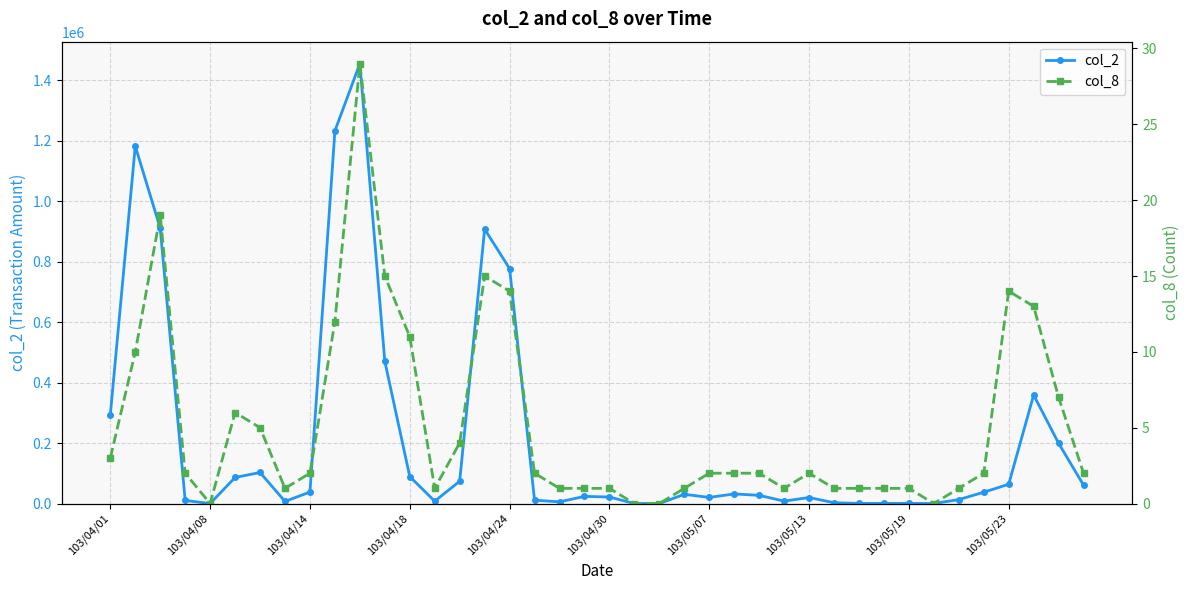

True or false: col_2 and col_8 intersect in this chart.

False